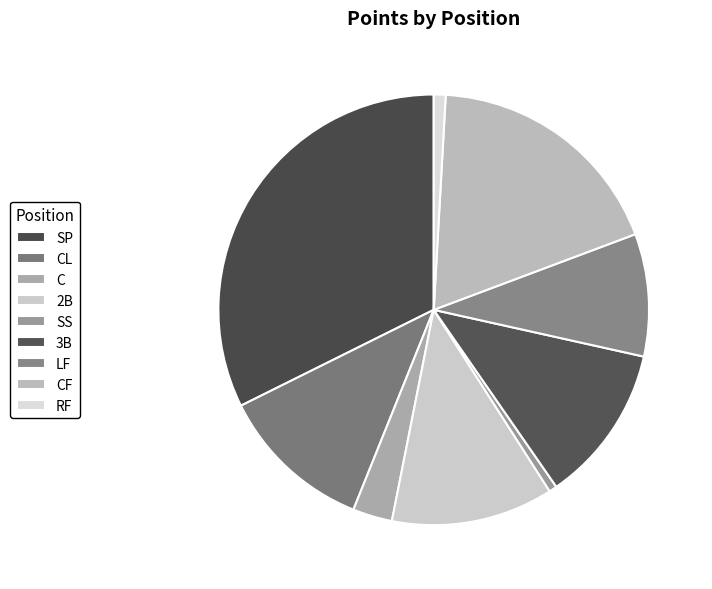

Count the number of slices in the pie.

9